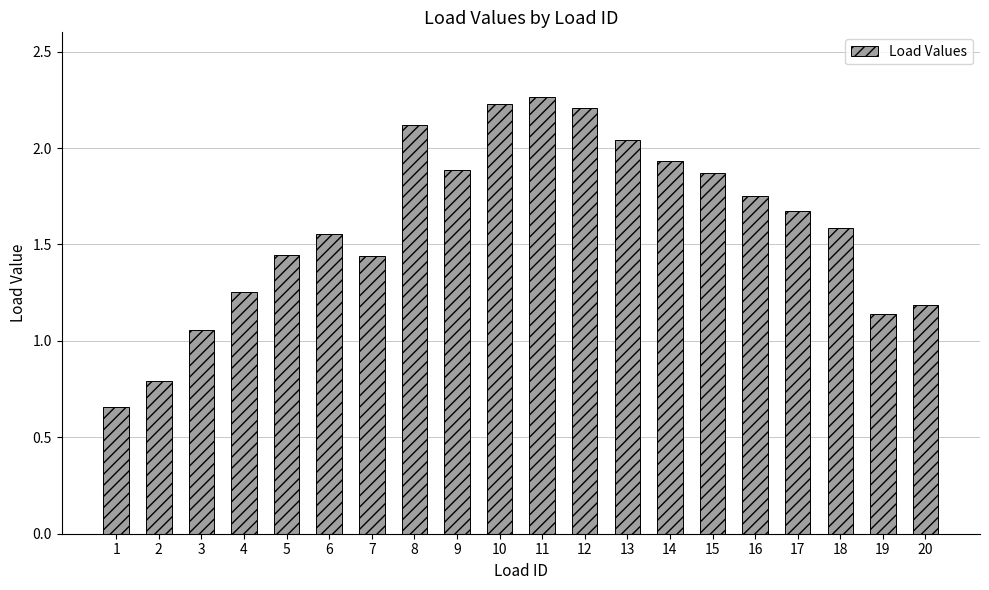

Does the chart contain any negative values?

No